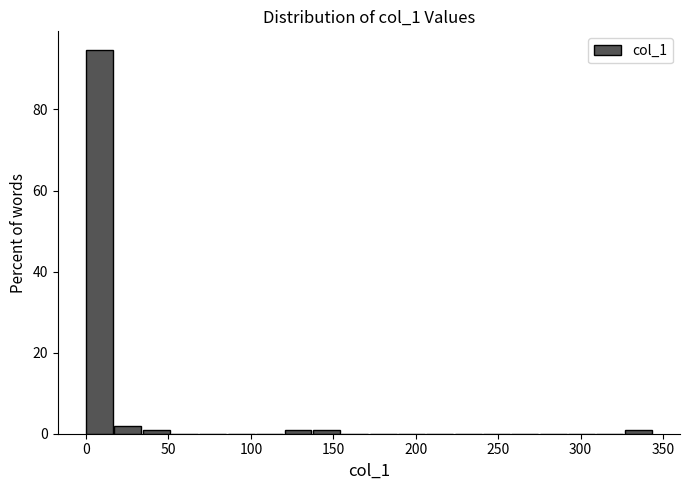

Around what value on the x-axis is the tallest bar? Give the approximate position of its centre, as read against the axis.

10